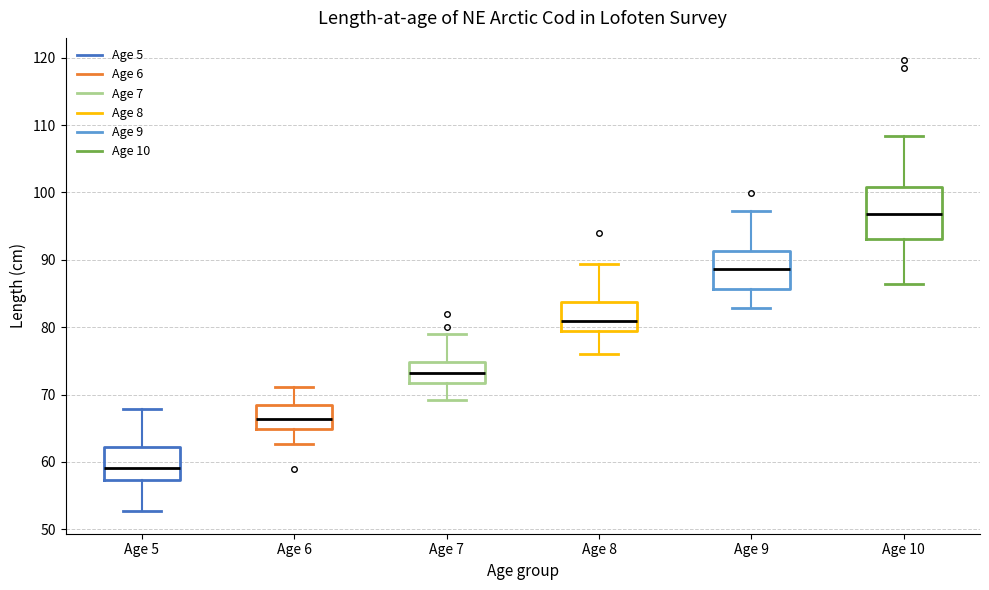

Where is the upper edge of the box for Age 8 on the y-axis? The values are not printed on the chart, so give them approximately, as read against the axis.

84